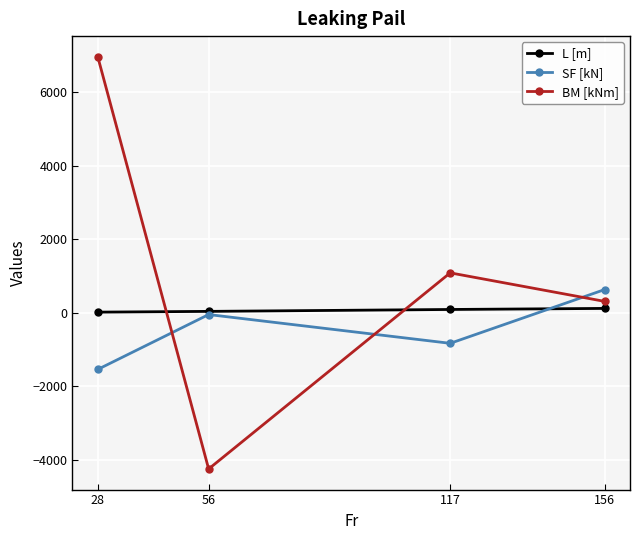

The value of BM [kNm] at 156 is 311.1. True or false?

True